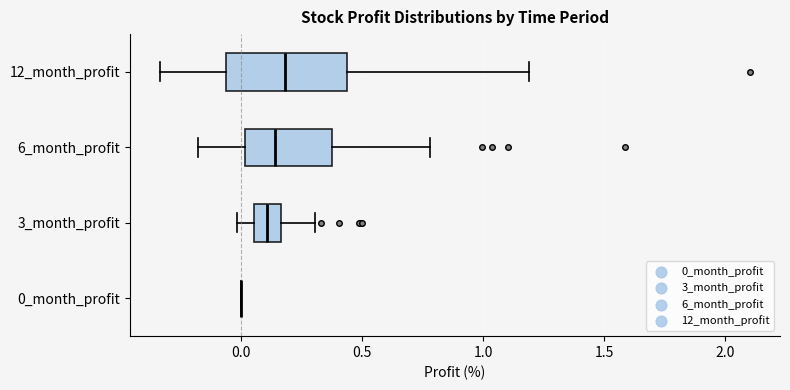

Comparing the boxes themselves (not the whiskers), which one is the widest?

12_month_profit